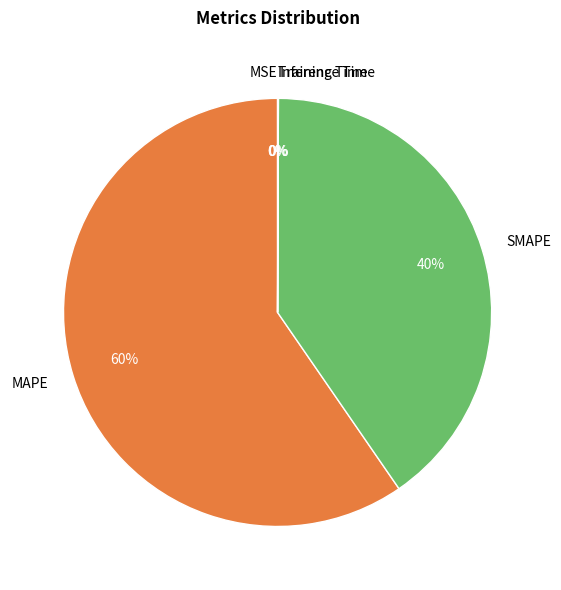

Which slice is the largest?

MAPE